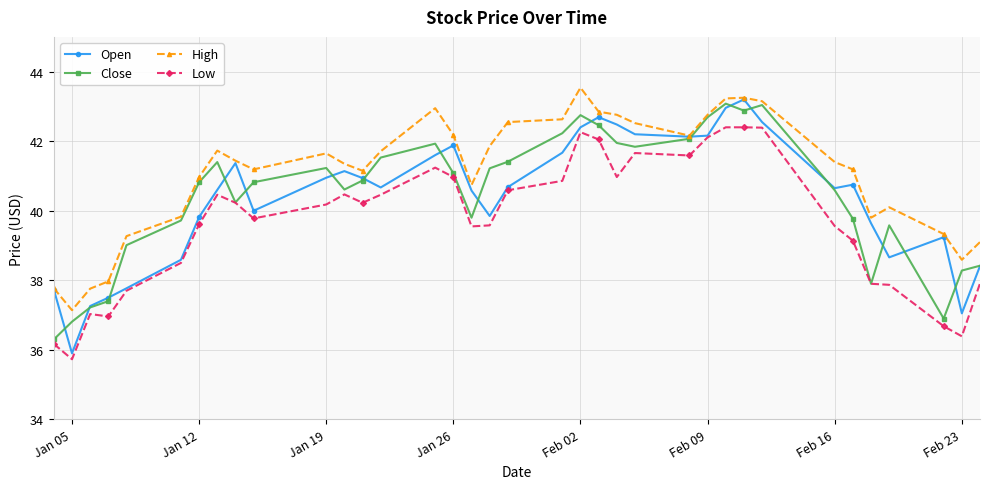

Which series has the largest range (max minus min)?

Open